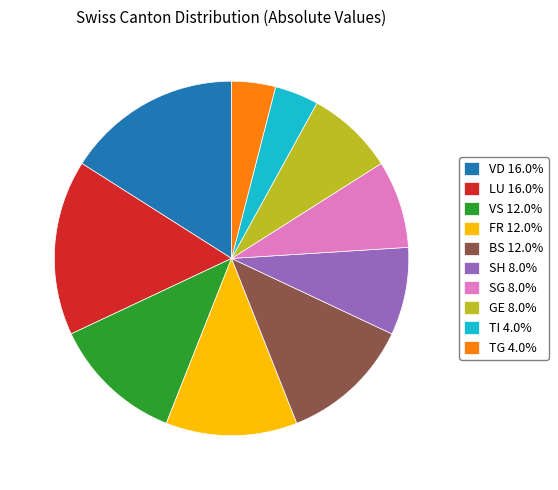

What is the ratio of the value at GE 8.0% to the value at TG 4.0%?

2.0